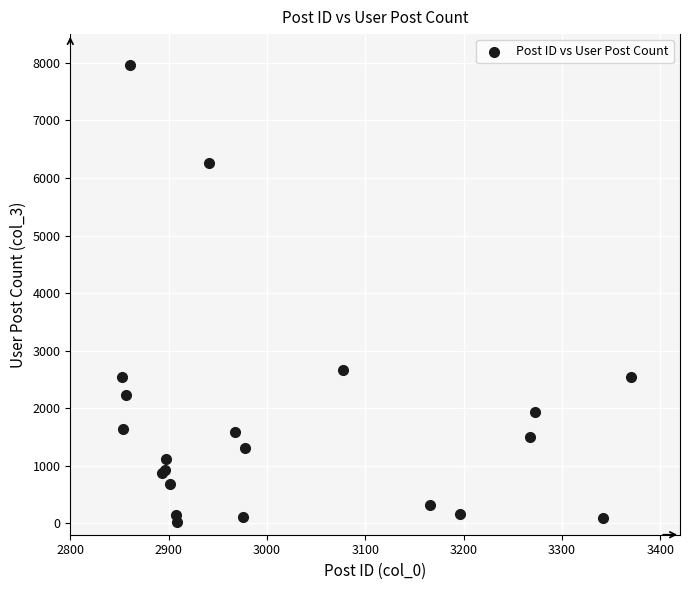

What Y value in the scatter plot is closest to 3993?

2666